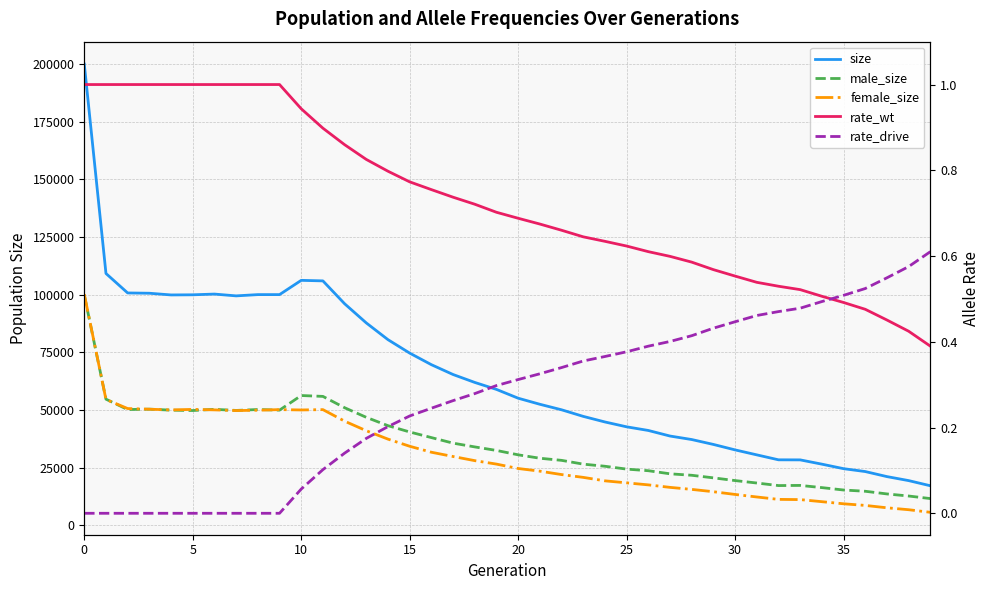

What is the spread (max minus min) of values at 18?

61913.7